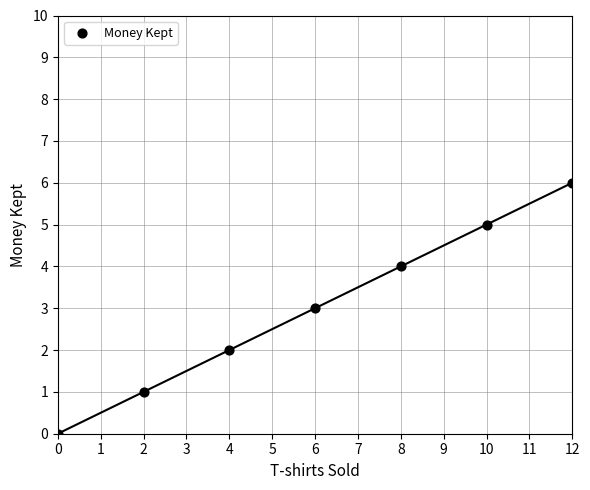

What is the average Y value?

3